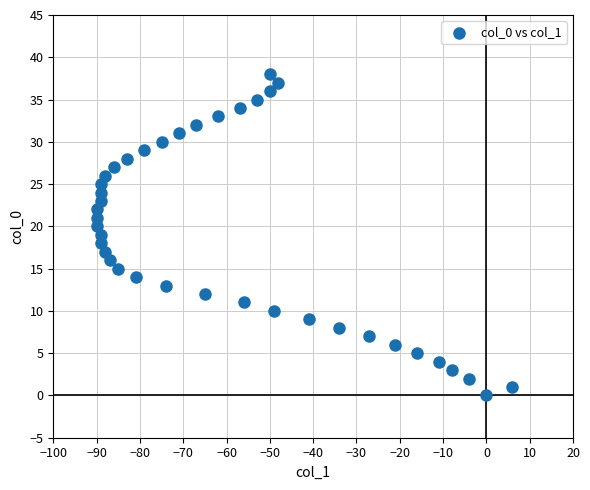

What is the range of X values (max minus min)?

96